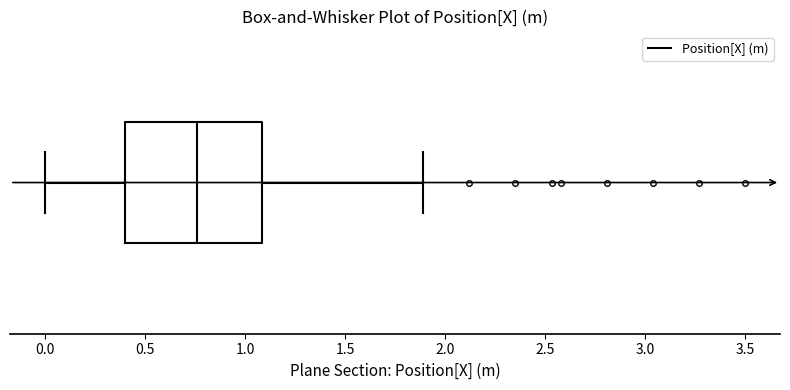

Read this box plot against the x-axis: the position of the median line, the range covered by the box, and the ends of both whiskers. The values are not printed on the chart, so give them approximately, as read against the axis.

median 0.75, box 0.40 to 1.10, whiskers 0.00 to 1.90